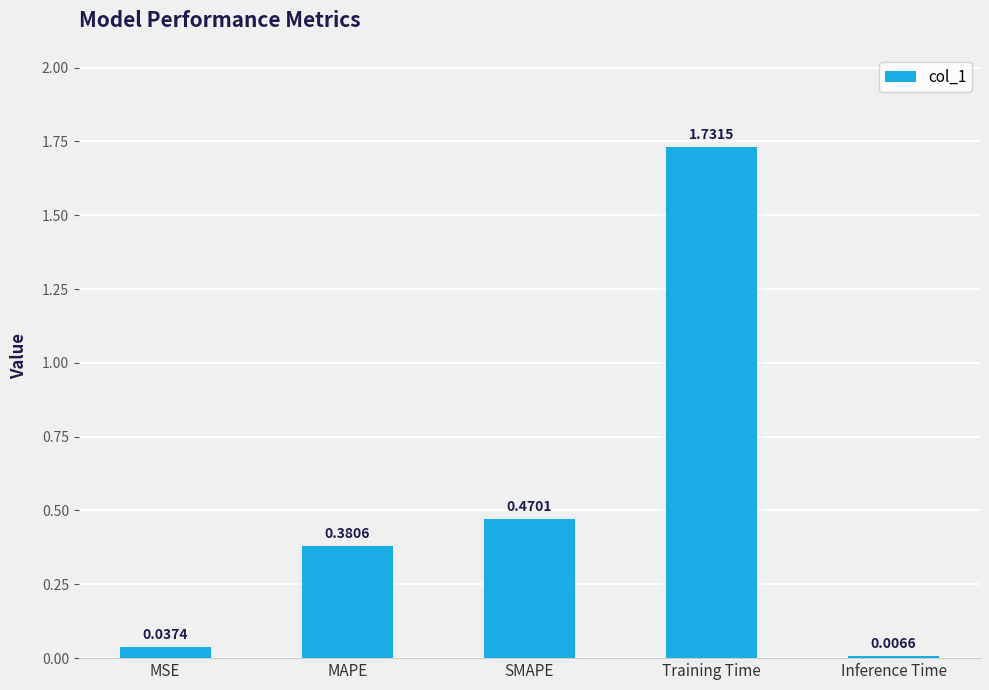

Rank the categories by value from highest to lowest.

Training Time, SMAPE, MAPE, MSE, Inference Time